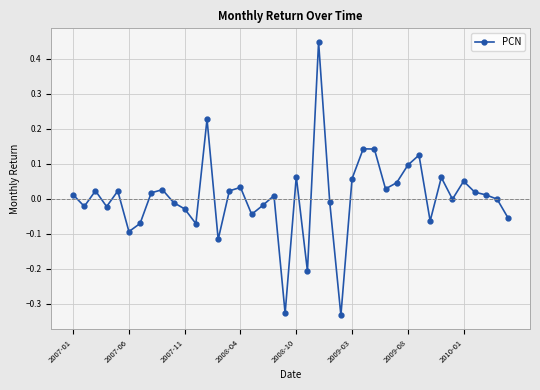

True or false: the data has more than 2 interior local peaks.

True